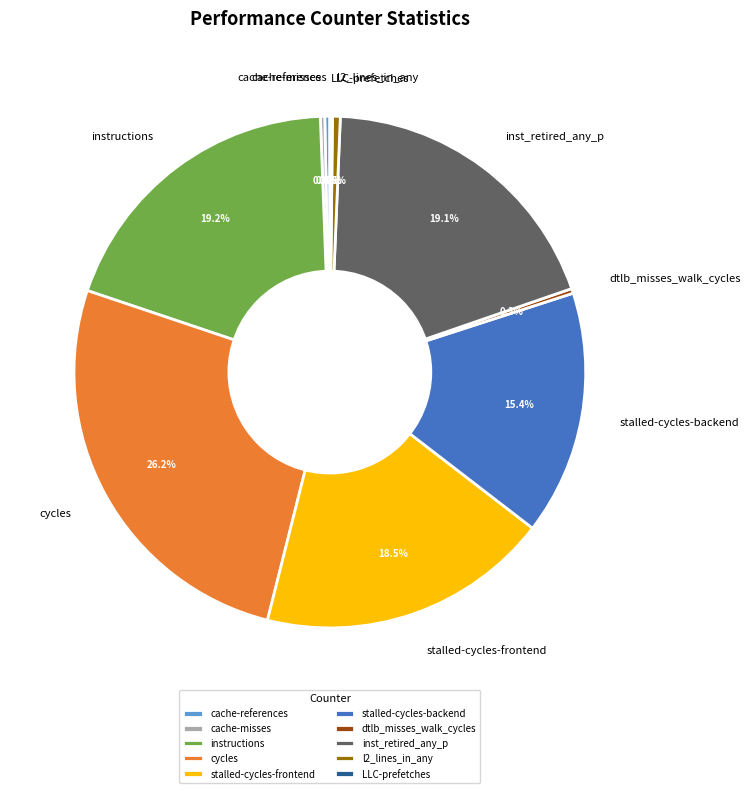

Combined, do cycles and stalled-cycles-backend account for over 50%?

No